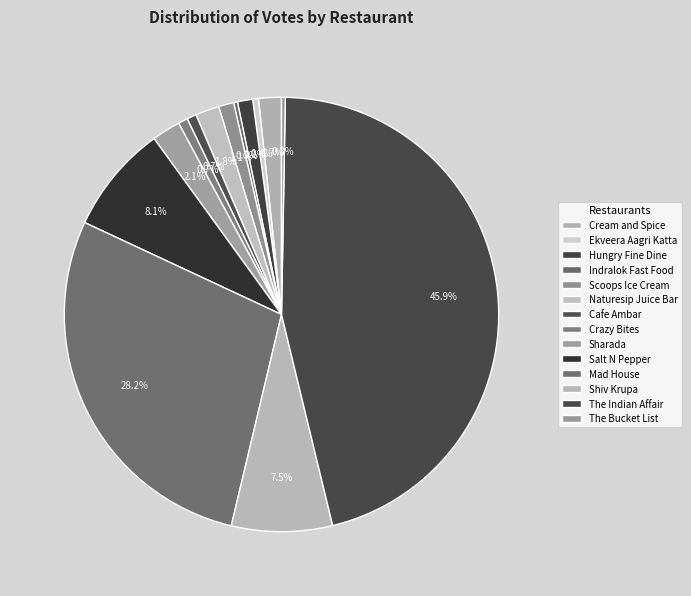

True or false: Ekveera Aagri Katta accounts for 0% of the total.

True